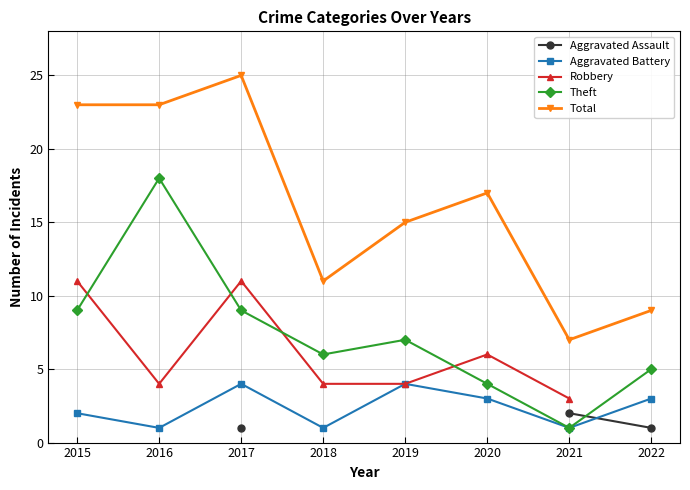

What is the difference between the Robbery values at 2015 and 2016?

7.0